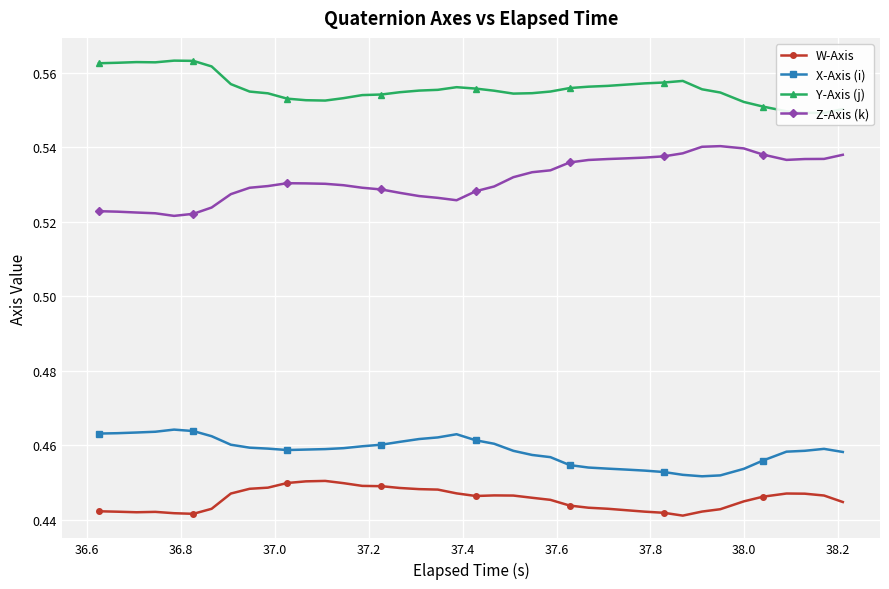

Which series has the largest total across all categories?

Y-Axis (j)